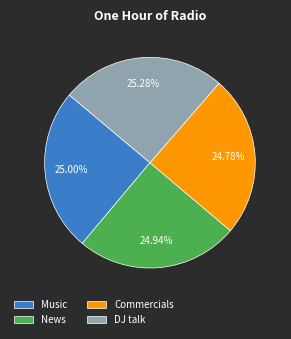

Approximately how many times larger is the value at News compared to DJ talk?

1.0